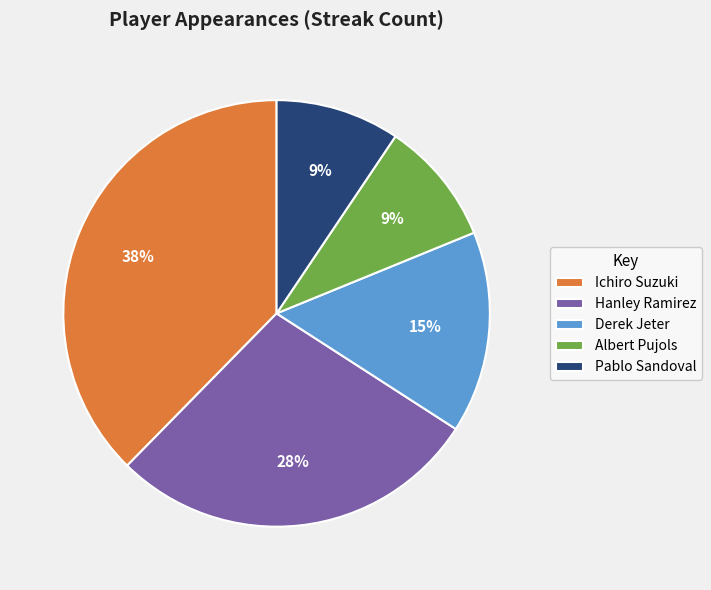

What percentage is the Pablo Sandoval slice, to the nearest percent?

9%